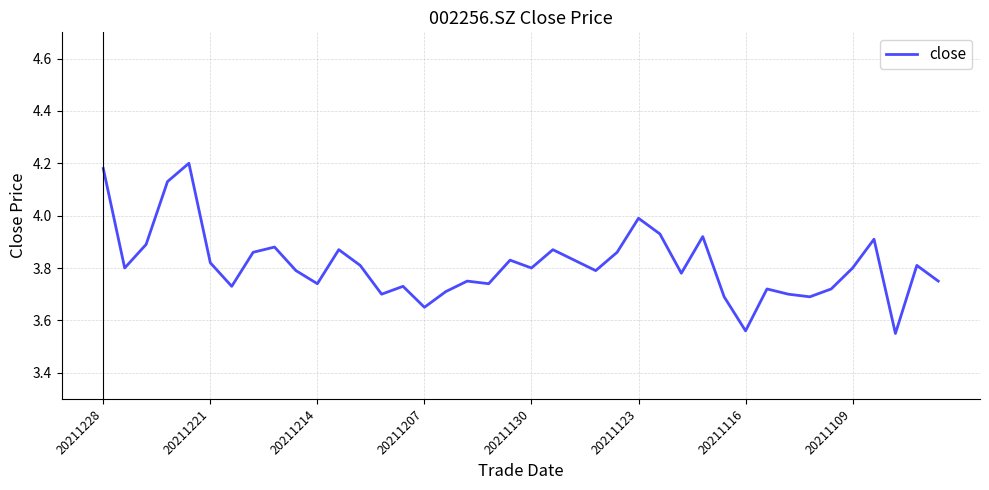

What is the smallest value displayed?

3.5